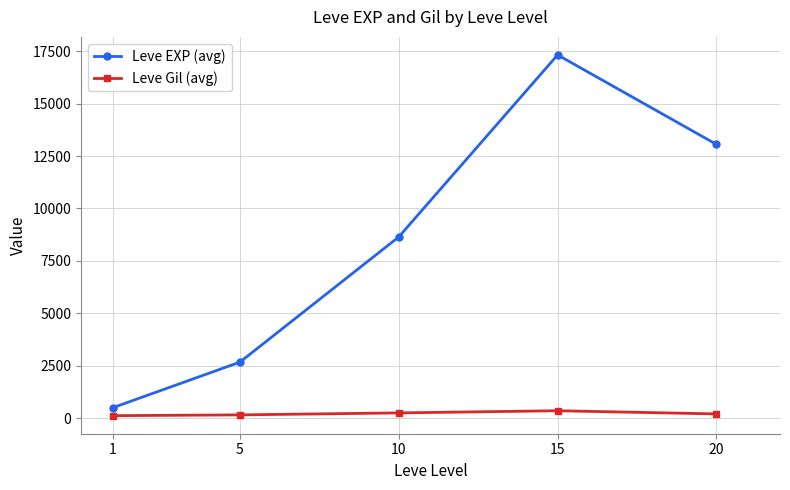

The value of Leve EXP (avg) at 5 is 2668. True or false?

True